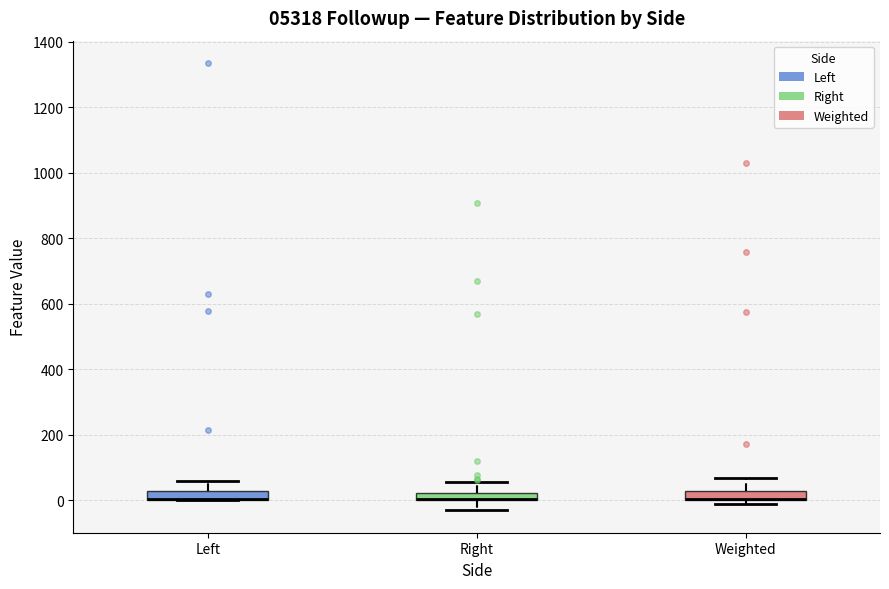

Where is the upper edge of the box for Left on the y-axis? The values are not printed on the chart, so give them approximately, as read against the axis.

20